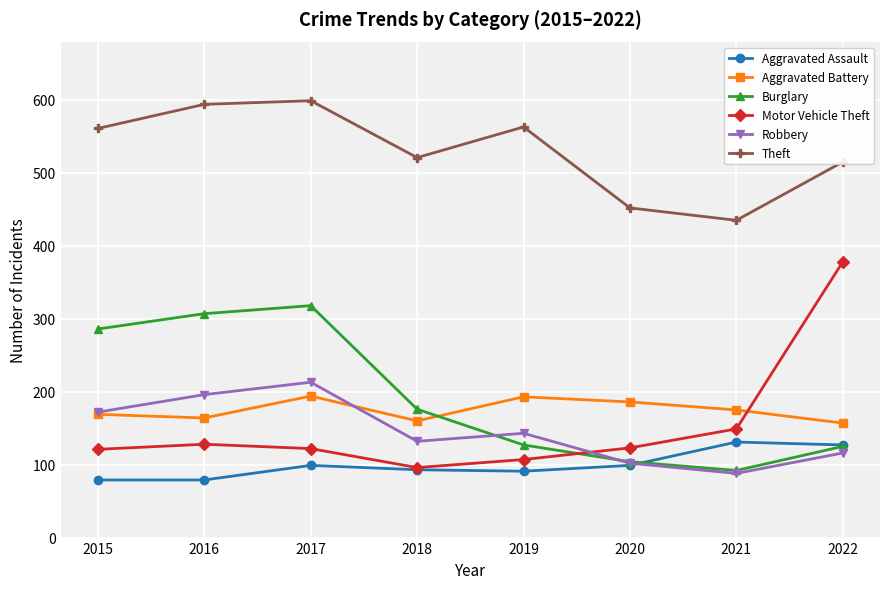

What is the maximum value shown in the chart?

599